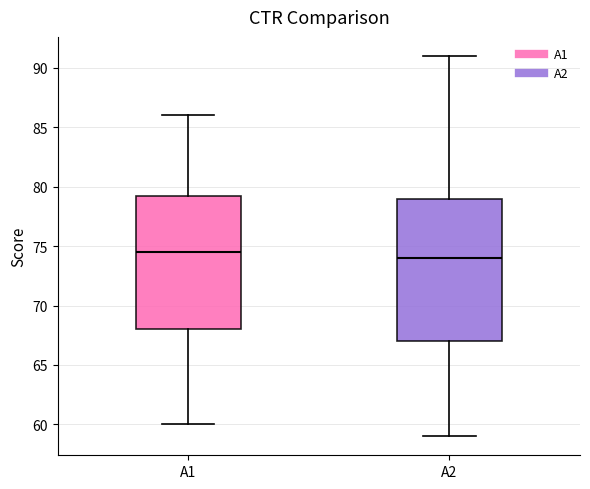

Where does the median line of the box for A2 sit on the y-axis? The values are not printed on the chart, so give them approximately, as read against the axis.

74.0